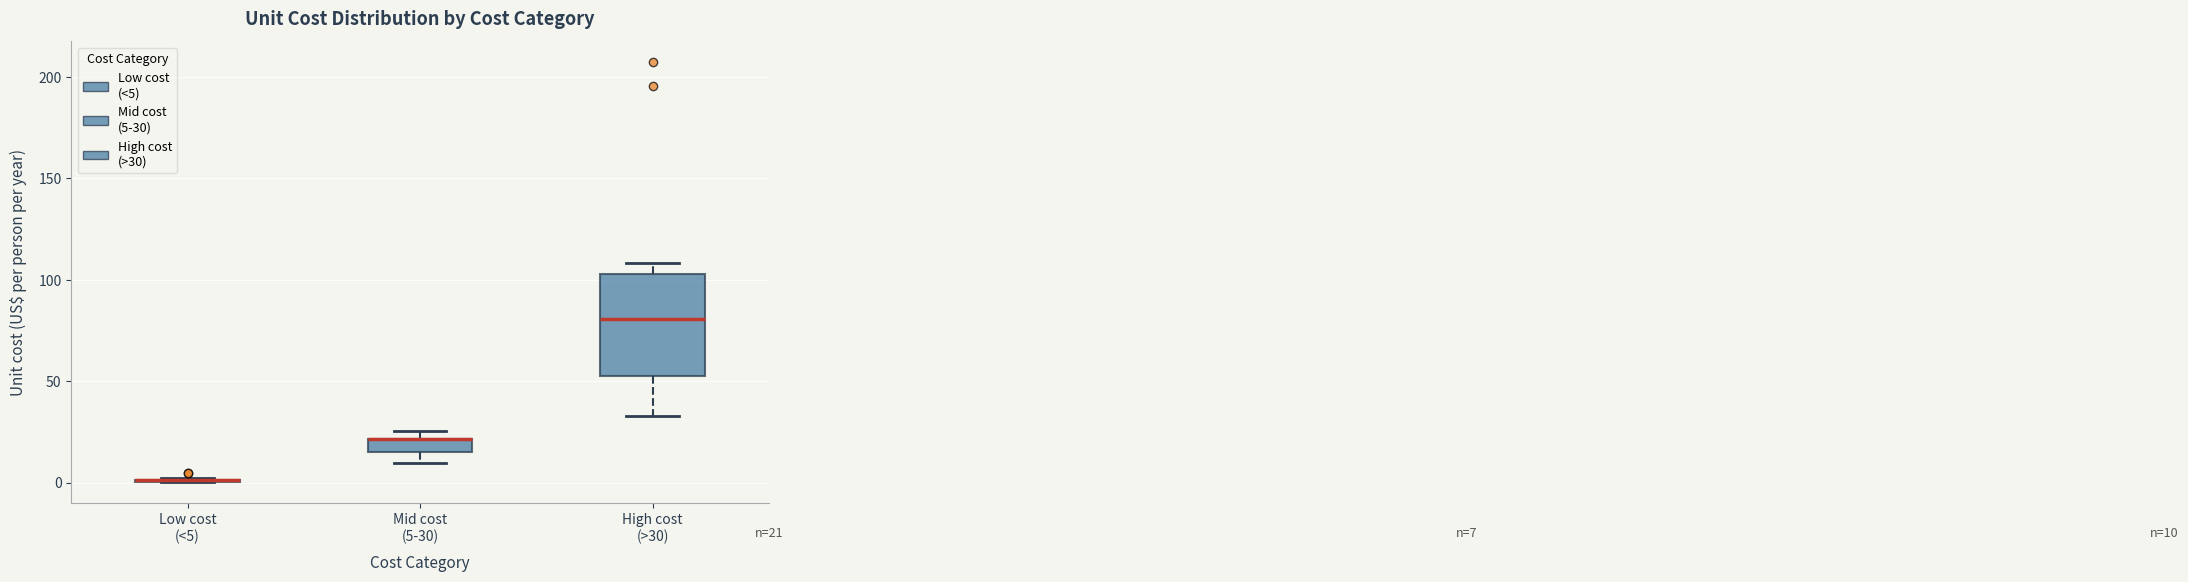

Comparing the boxes themselves (not the whiskers), which one is the tallest?

High cost (>30)